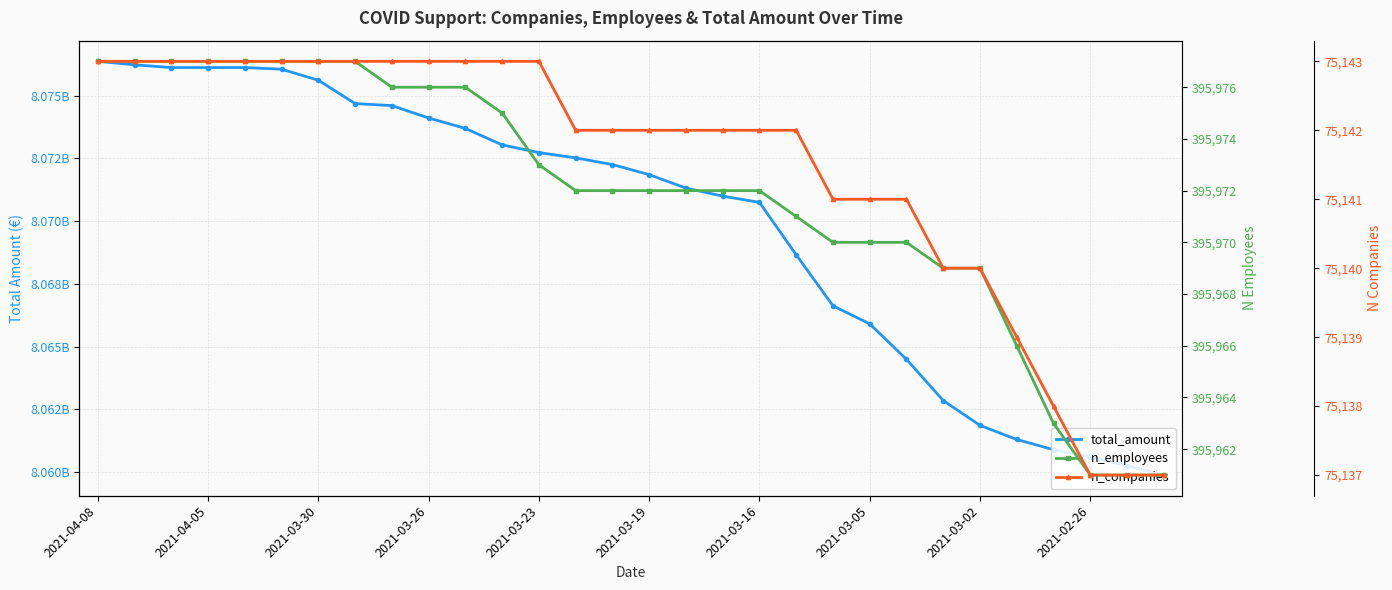

True or false: total_amount and n_employees intersect in this chart.

False